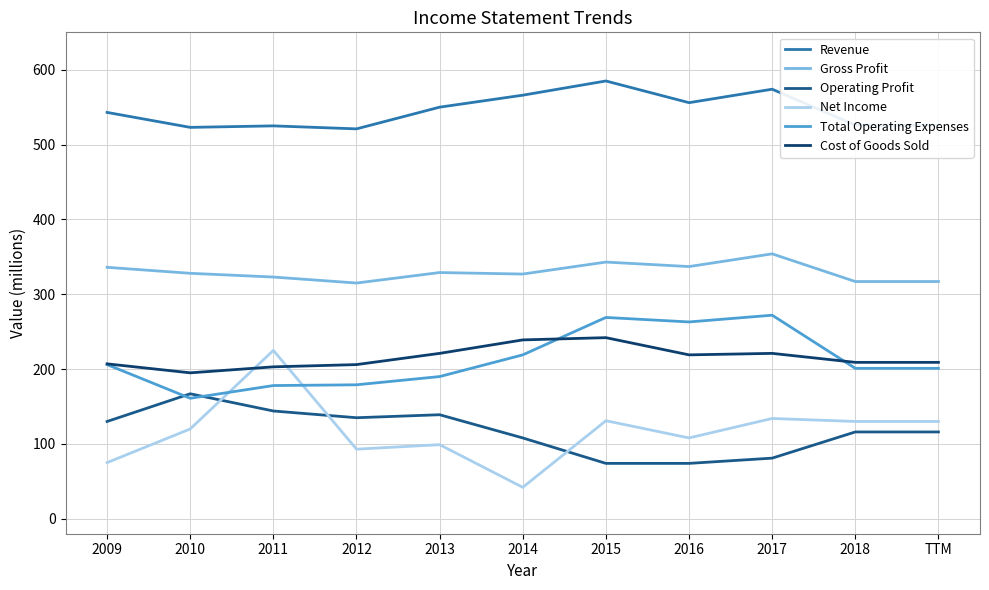

At which label does Total Operating Expenses reach its minimum?

2010